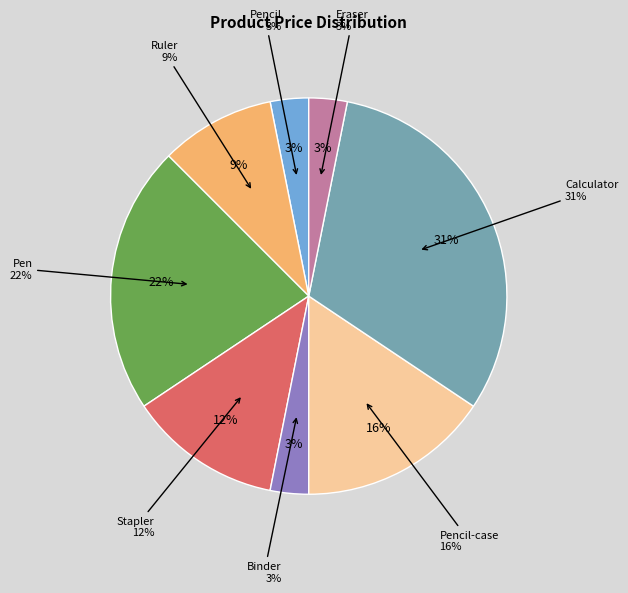

Is the sum of Pen and Pencil greater than half?

No